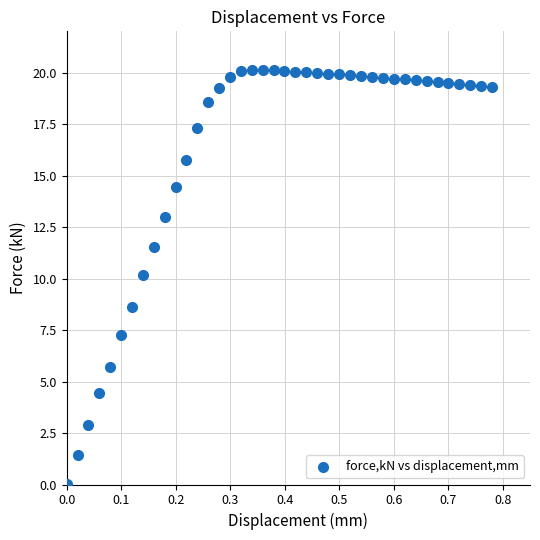

What is the range of Y values (max minus min)?

20.1